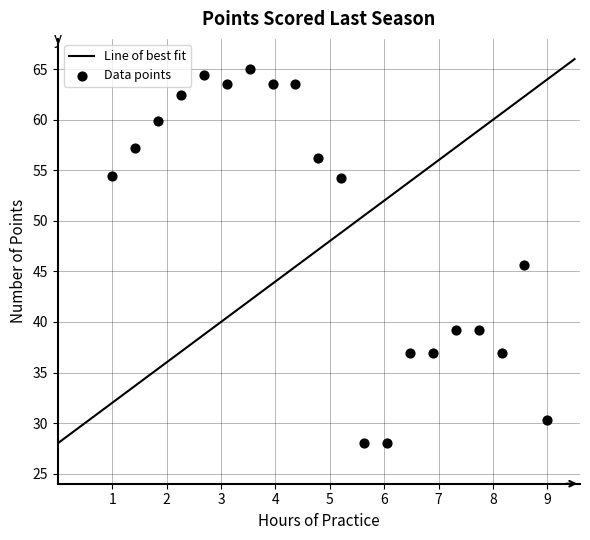

What is the range of Y values (max minus min)?

37.0